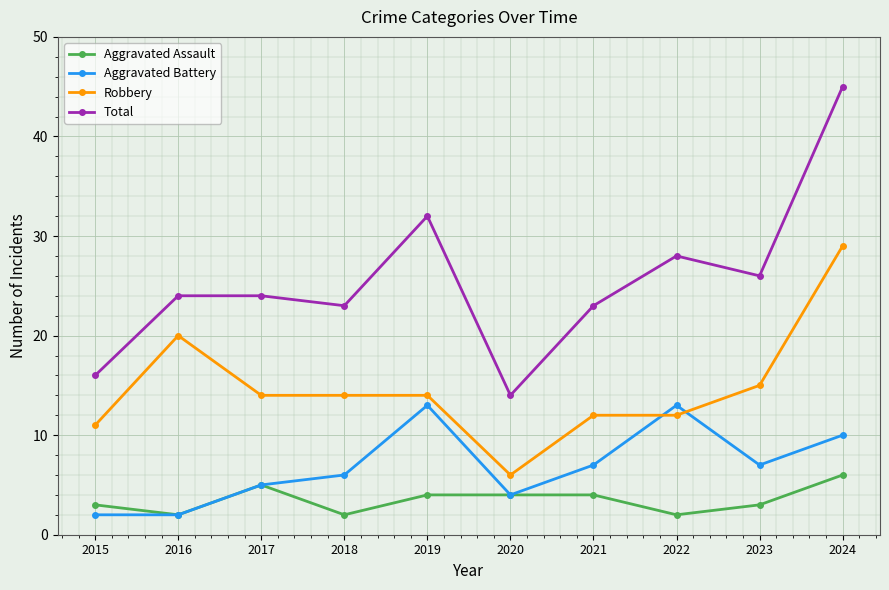

Rank the series by their maximum value, from highest to lowest.

Total, Robbery, Aggravated Battery, Aggravated Assault